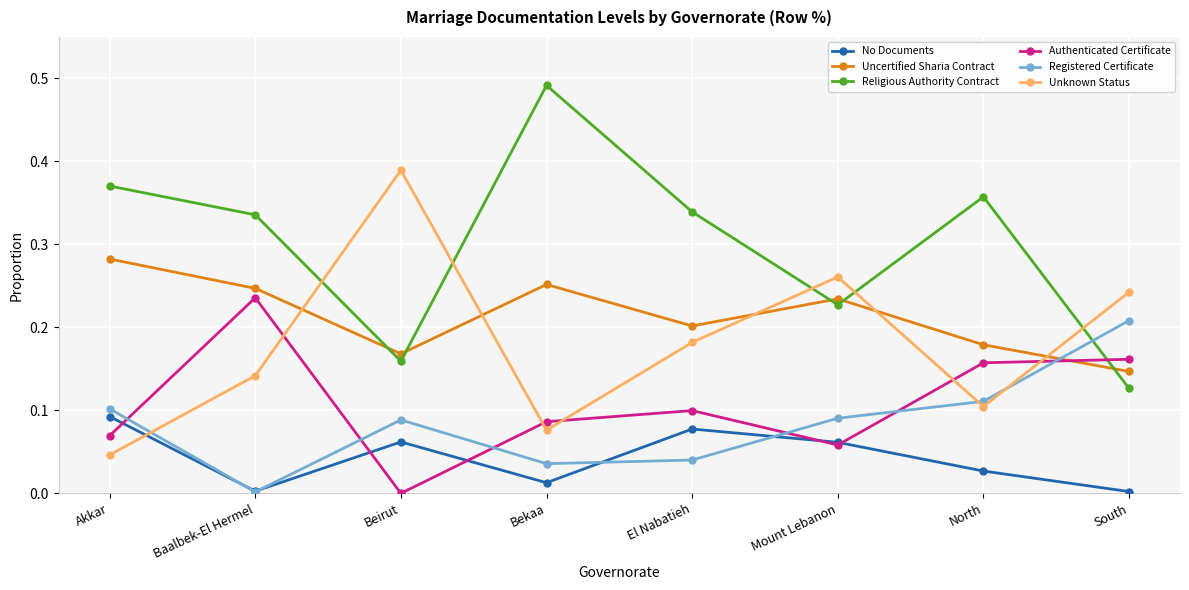

List the series in order of their peak value, highest first.

Religious Authority Contract, Unknown Status, Uncertified Sharia Contract, Authenticated Certificate, Registered Certificate, No Documents